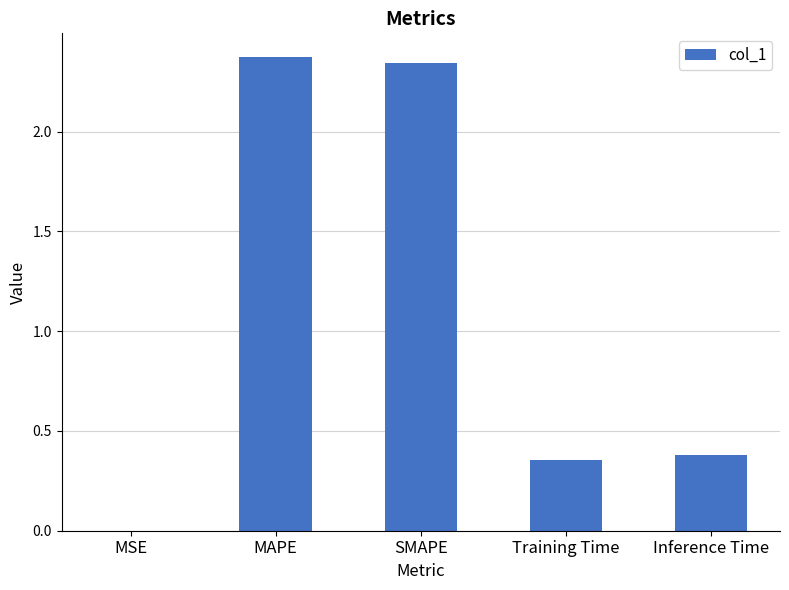

The value at Training Time is 0.1. True or false?

False